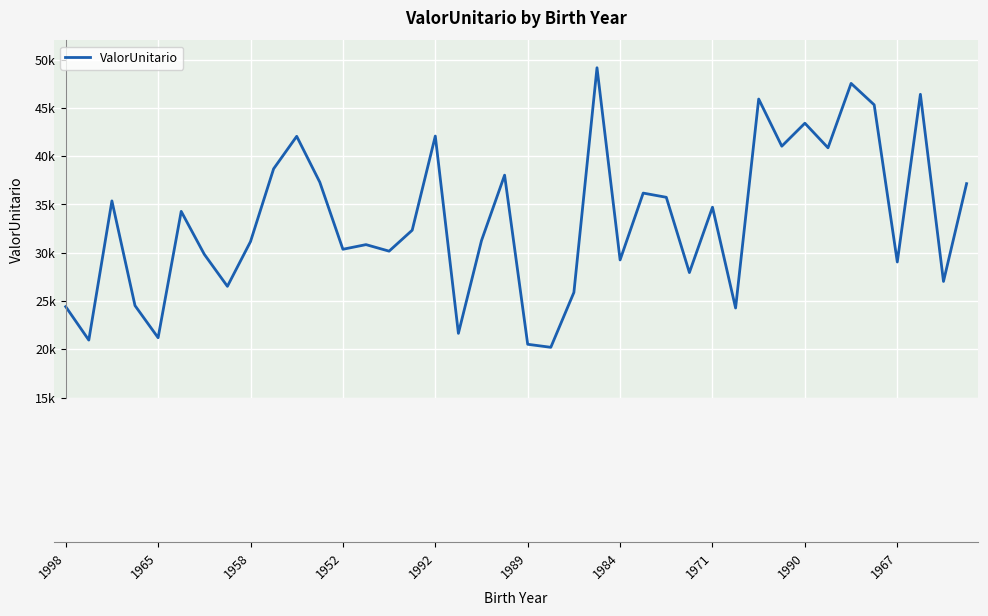

At which category does the chart reach its peak across all series?

23